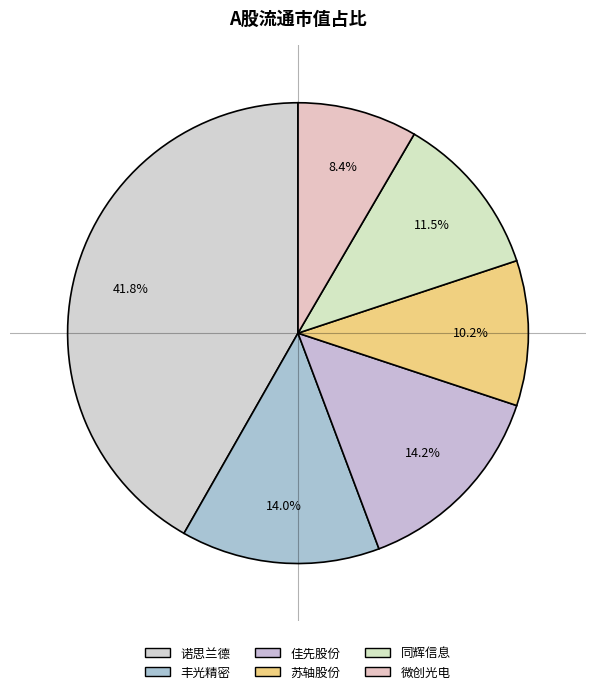

How many segments does this pie chart have?

6